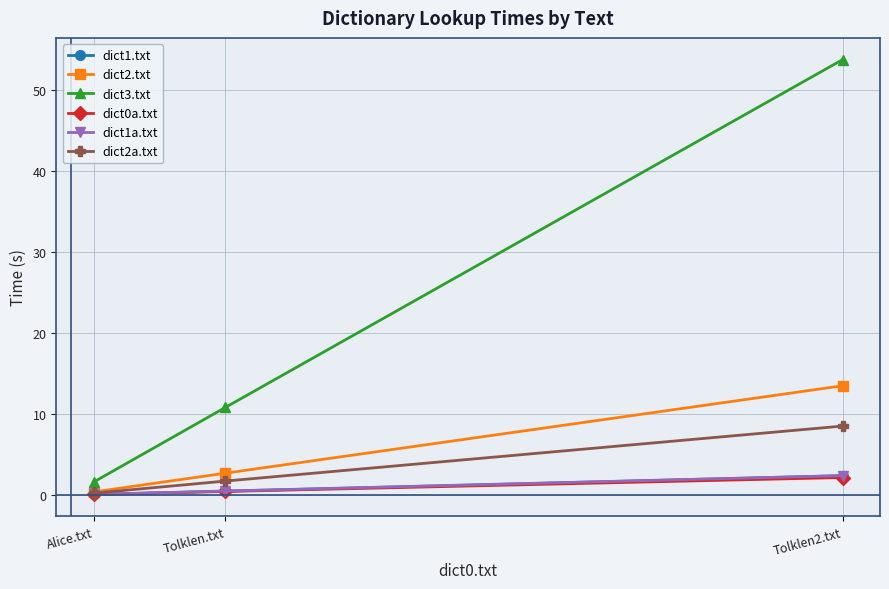

What are all the series names shown in the legend?

dict1.txt, dict2.txt, dict3.txt, dict0a.txt, dict1a.txt, dict2a.txt